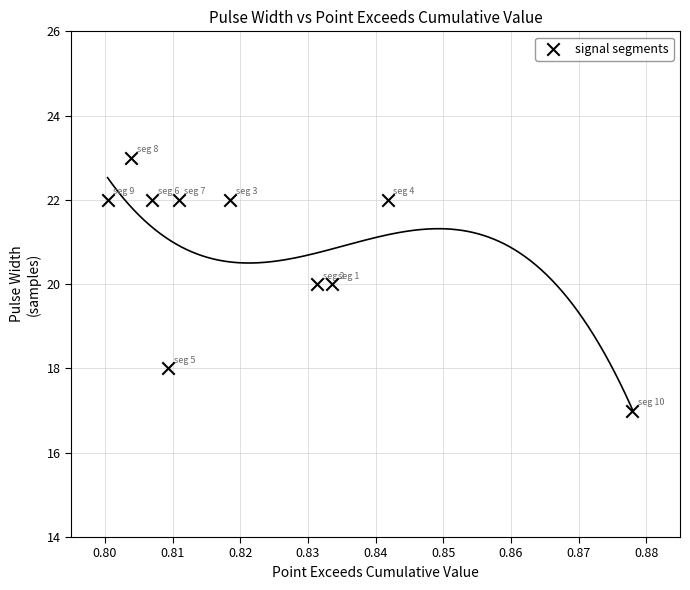

What is the average Y value?

21